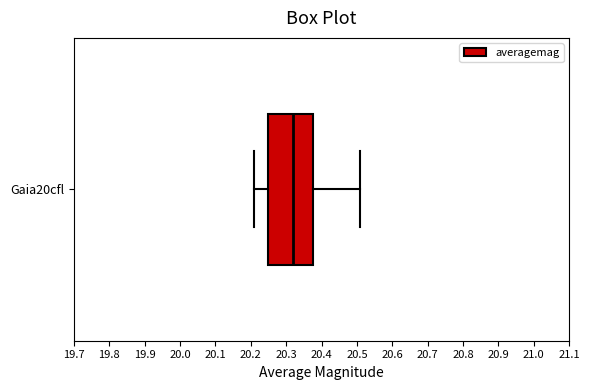

Where does the left whisker of the box for Gaia20cfl end on the x-axis? The values are not printed on the chart, so give them approximately, as read against the axis.

20.21